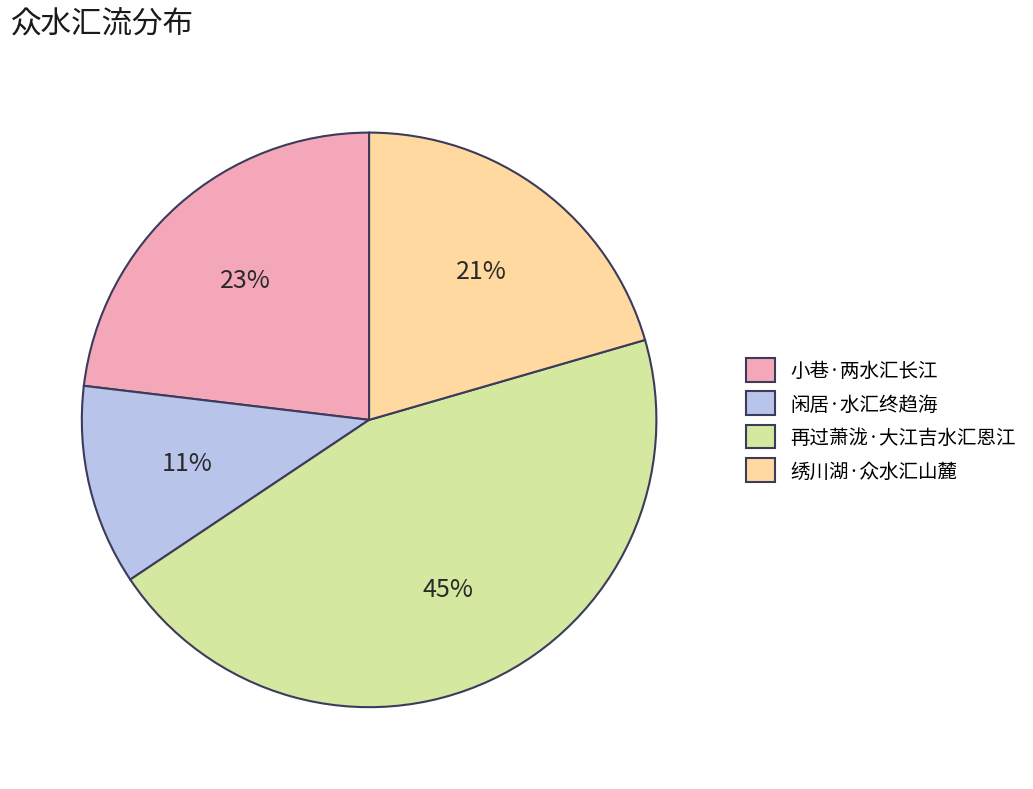

Rank the categories by value from lowest to highest.

闲居·水汇终趋海, 绣川湖·众水汇山麓, 小巷·两水汇长江, 再过萧泷·大江吉水汇恩江